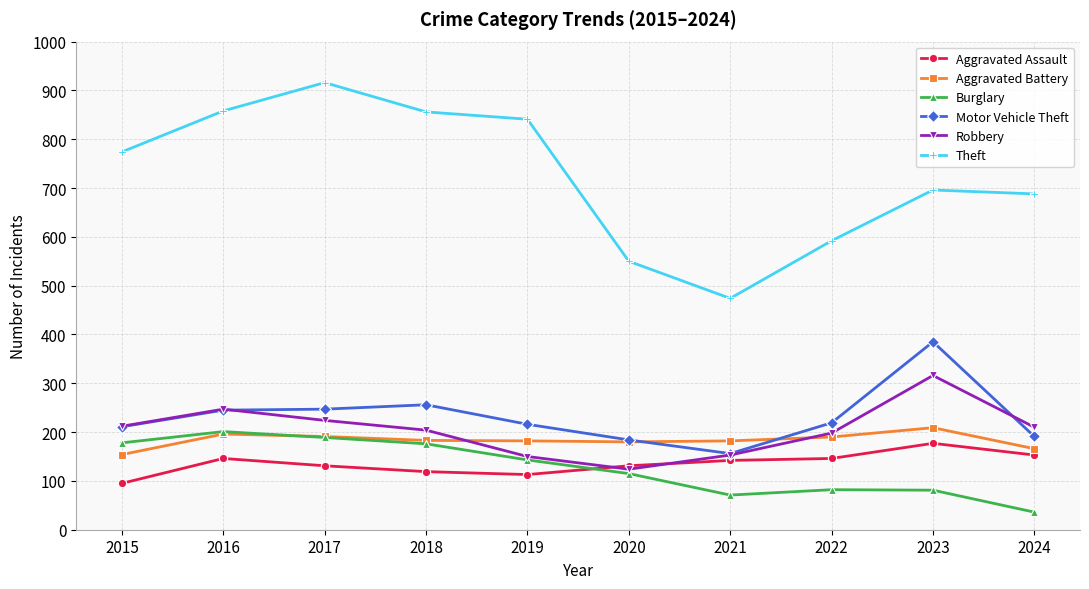

Which series has the widest spread of values?

Theft